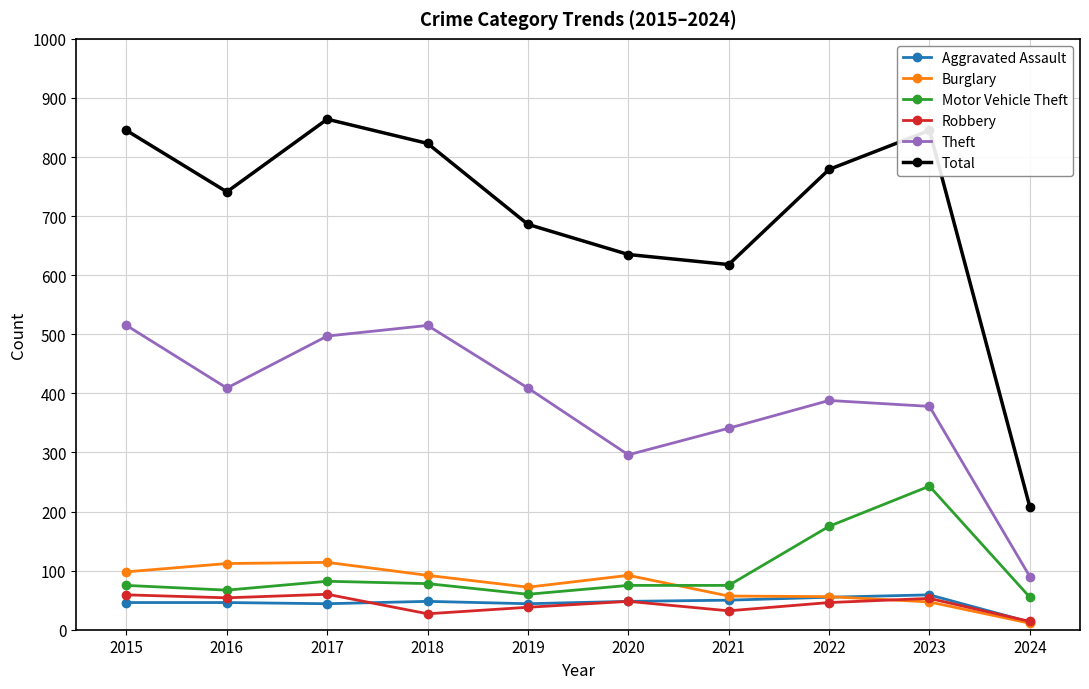

In Total, how many points are higher than both neighbors (excluding endpoints)?

2